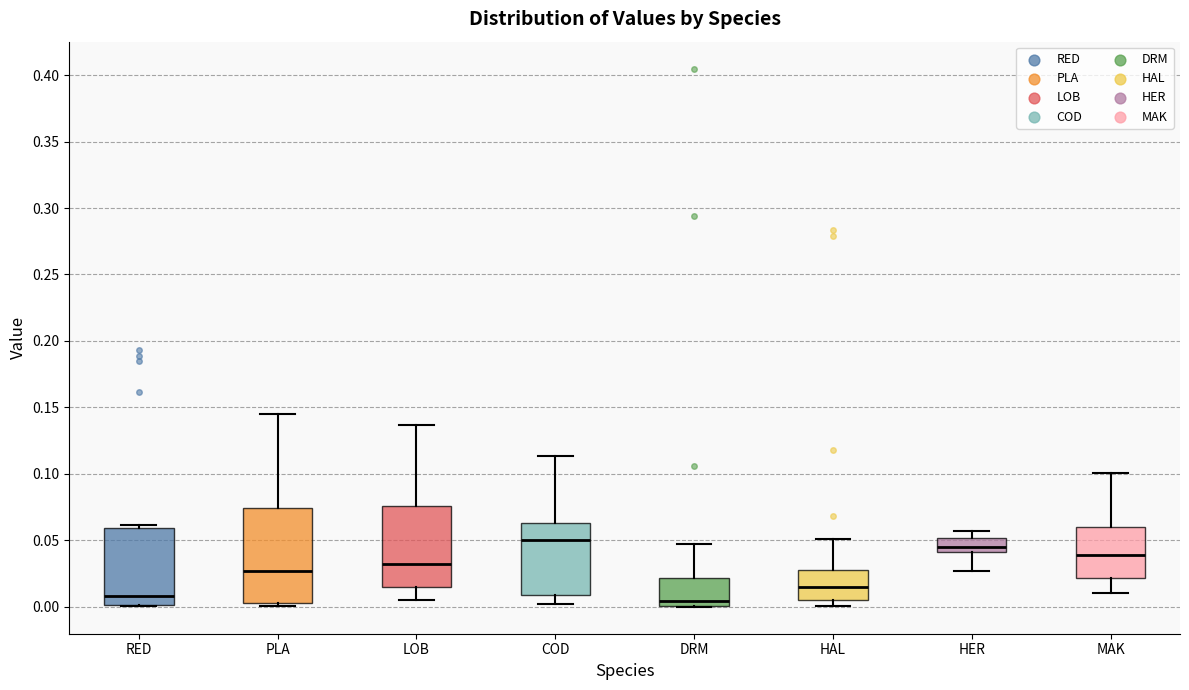

Which box has the highest median line?

COD